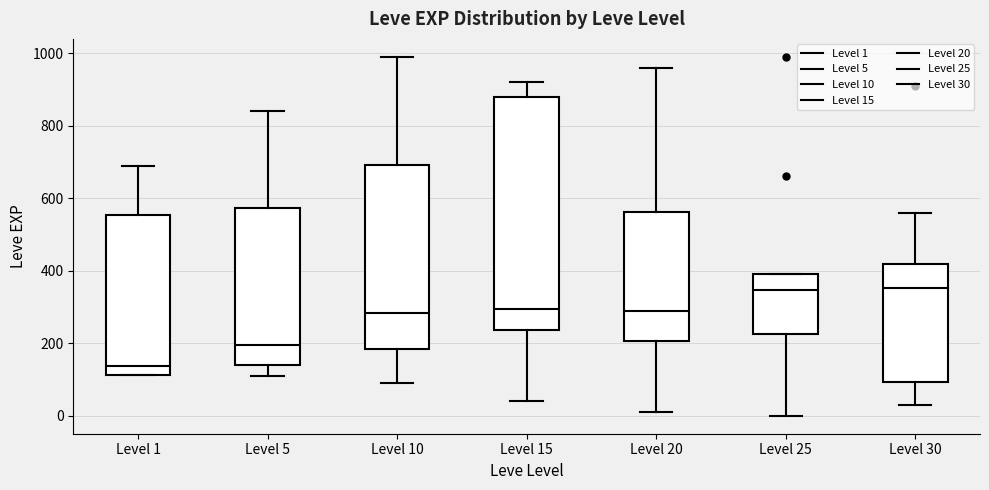

Comparing the boxes themselves (not the whiskers), which one is the tallest?

Level 15